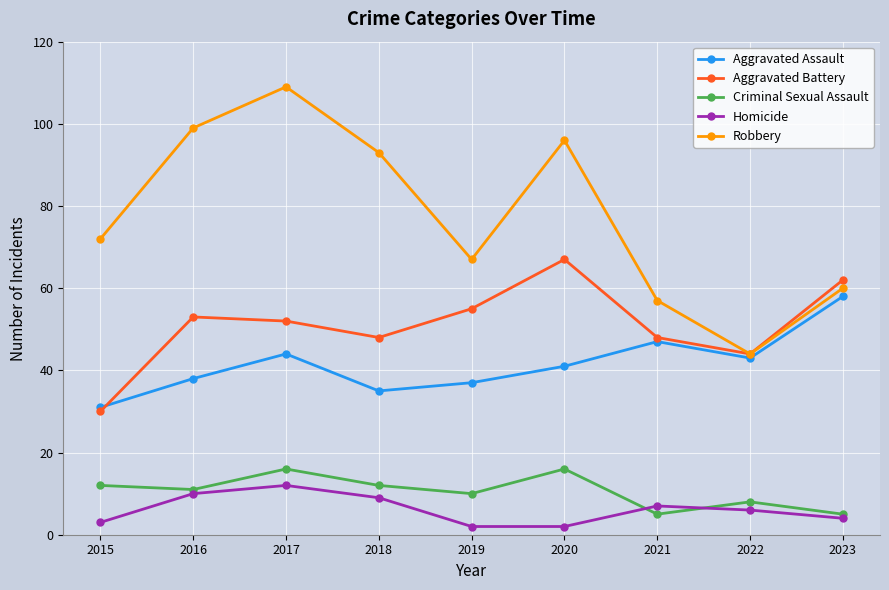

Which label corresponds to the largest value in the chart?

2017